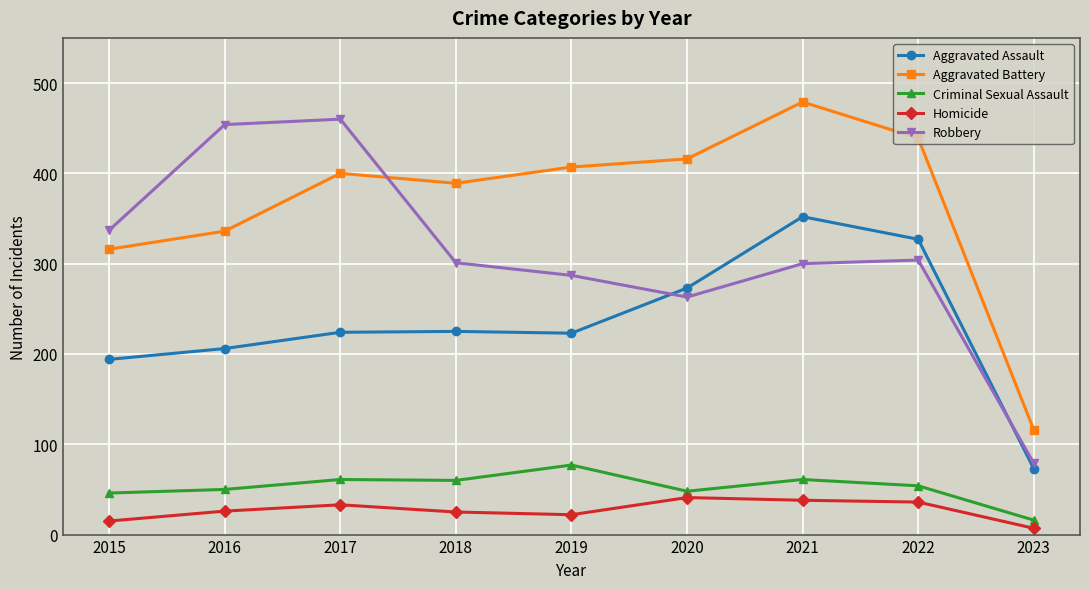

At which category is the sum across all series the highest?

2021